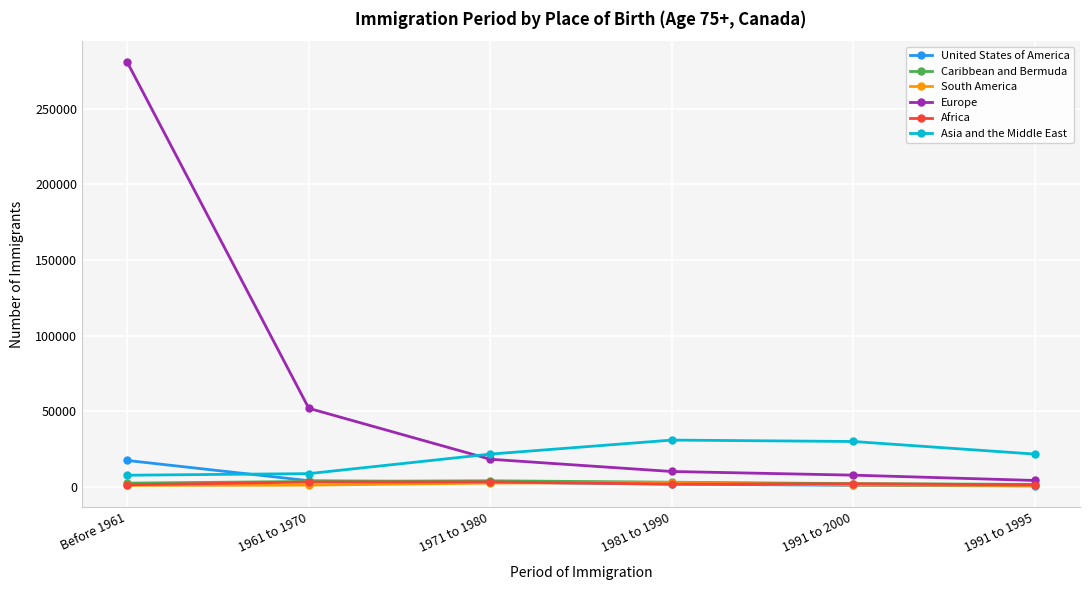

At which category is the sum across all series the highest?

Before 1961